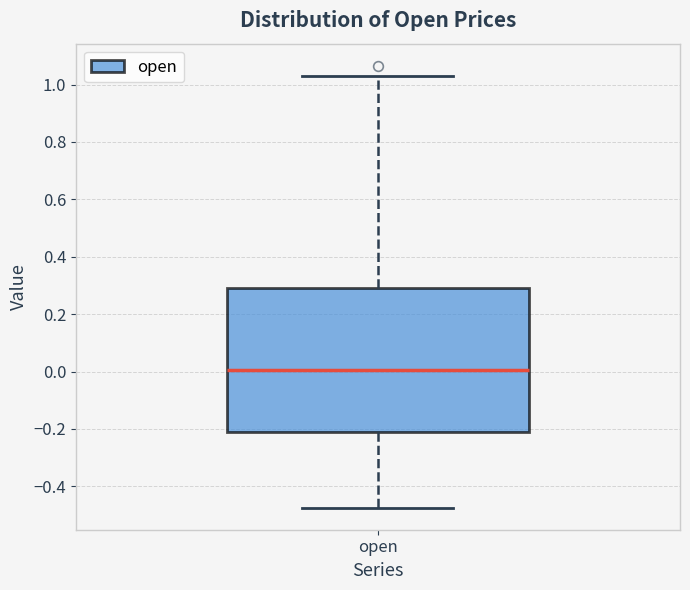

Where is the lower edge of the box for open on the y-axis? The values are not printed on the chart, so give them approximately, as read against the axis.

-0.22